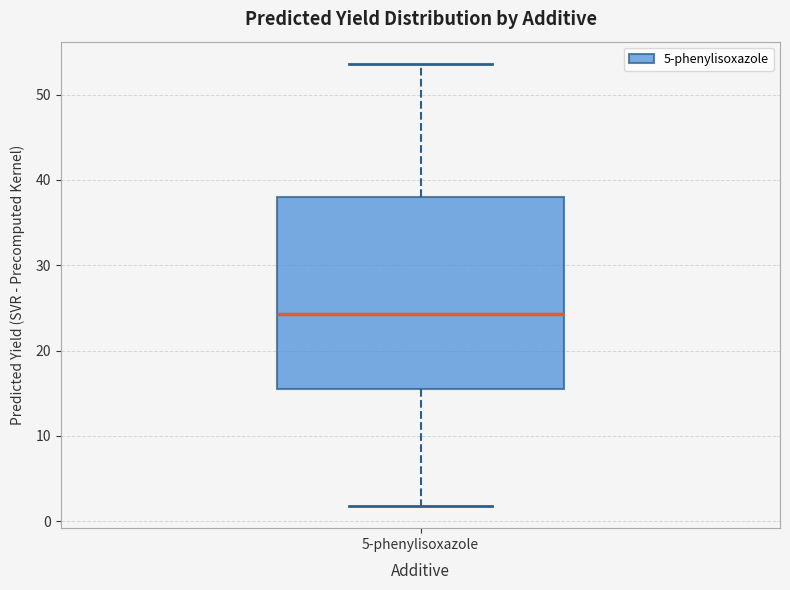

Read this box plot against the y-axis: the position of the median line, the range covered by the box, and the ends of both whiskers. The values are not printed on the chart, so give them approximately, as read against the axis.

median 24, box 15 to 38, whiskers 2 to 54